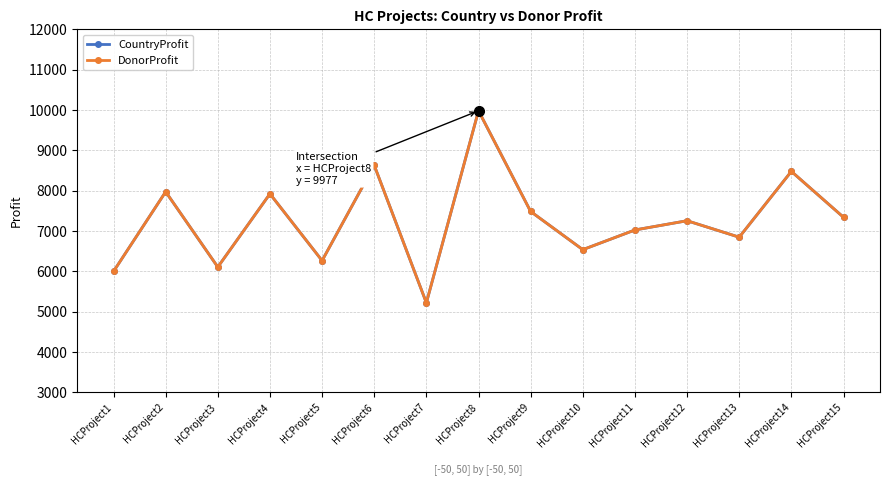

At which category does CountryProfit reach its first local peak?

HCProject2